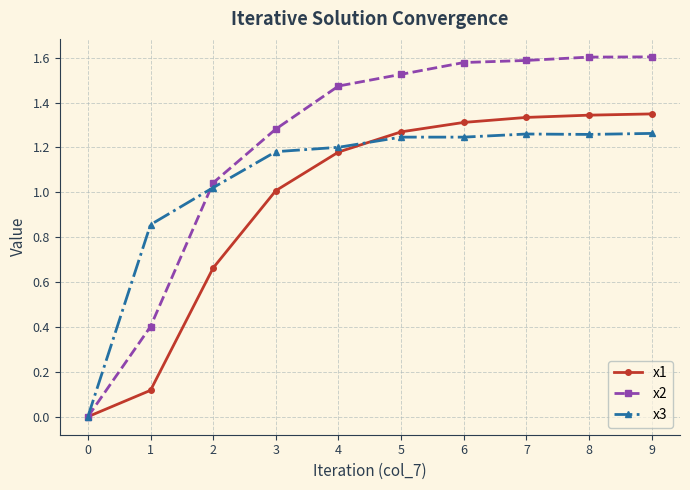

The x2 series shows 1.0 at 2. True or false?

True